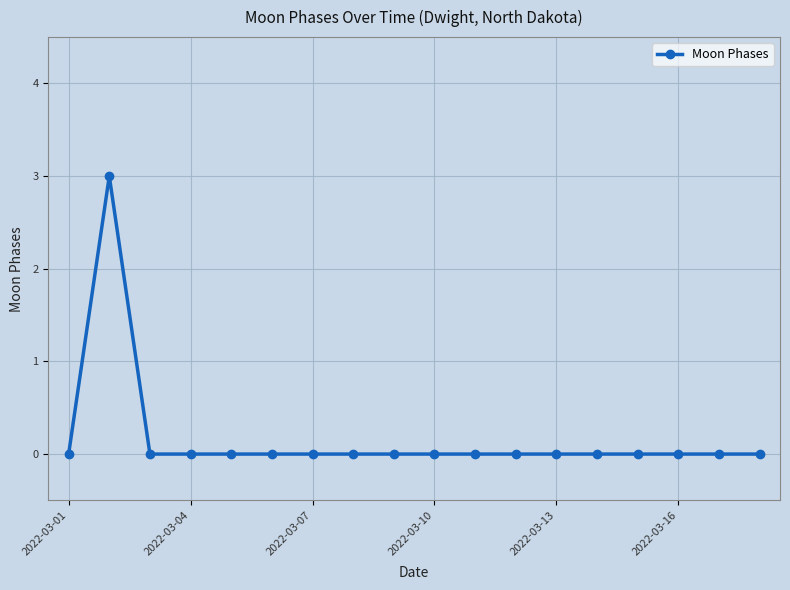

What is the difference between the maximum and second lowest values?

3